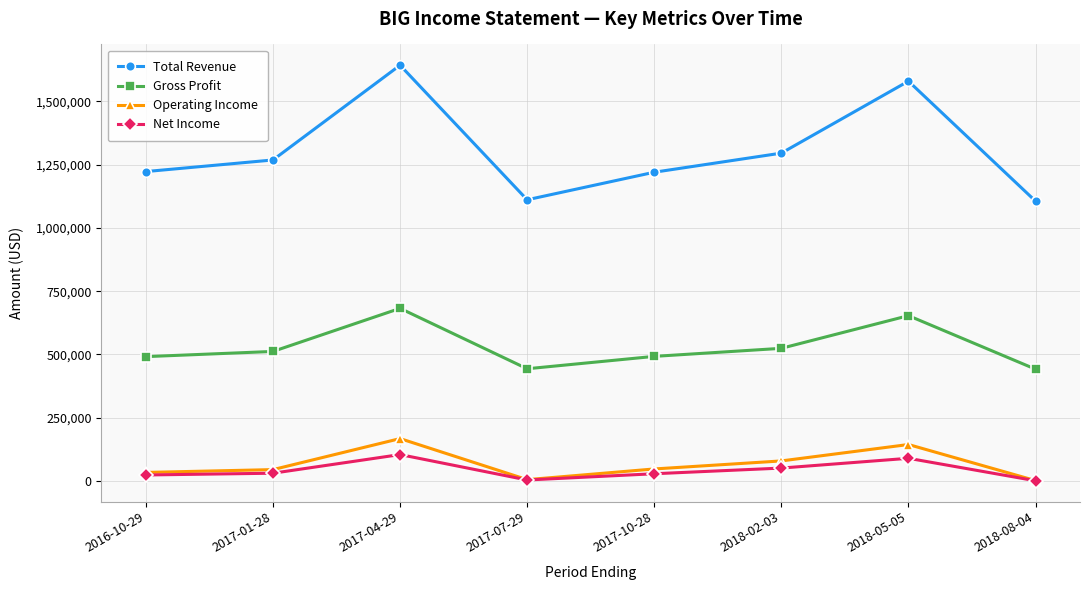

At which category is the sum across all series the highest?

2017-04-29